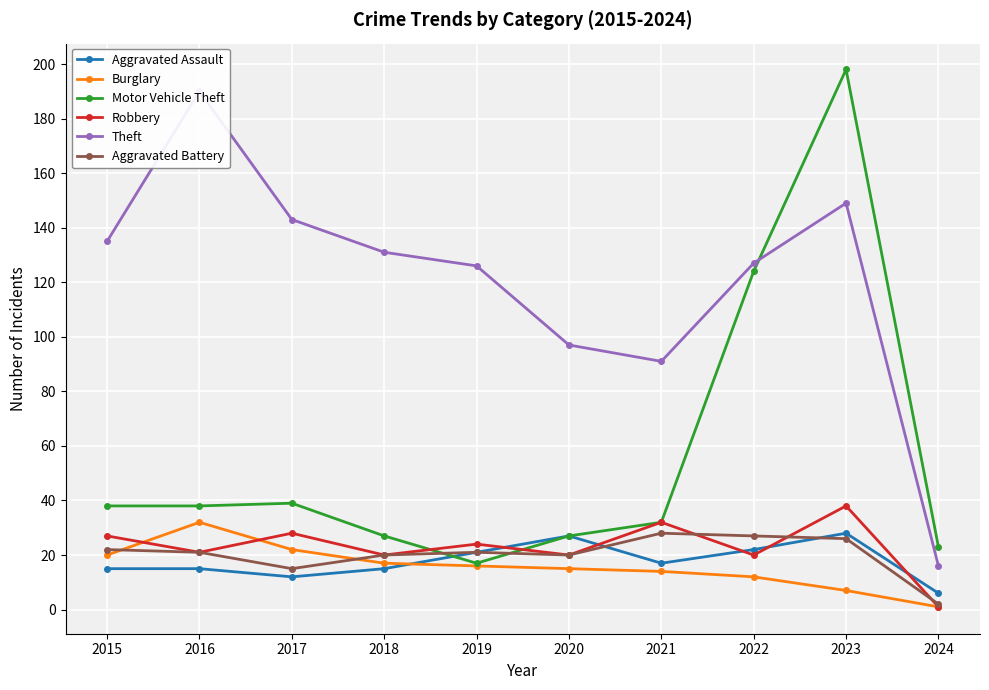

What are all the series names shown in the legend?

Aggravated Assault, Burglary, Motor Vehicle Theft, Robbery, Theft, Aggravated Battery